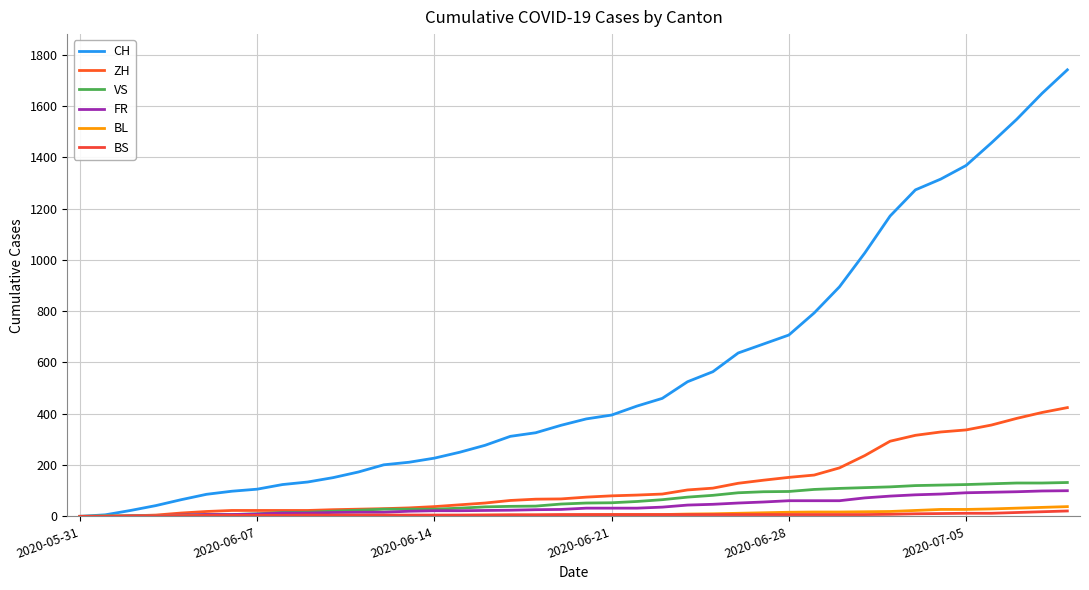

Does the chart have visible grid lines?

Yes